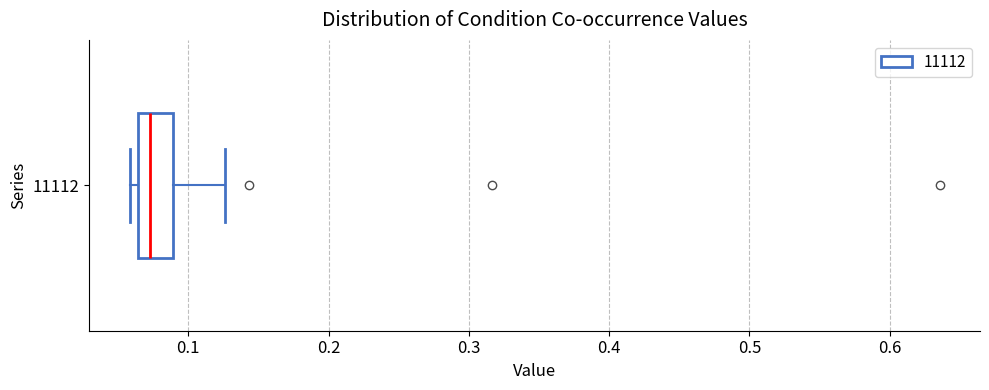

Read this box plot against the x-axis: the position of the median line, the range covered by the box, and the ends of both whiskers. The values are not printed on the chart, so give them approximately, as read against the axis.

median 0.07, box 0.06 to 0.09, whiskers 0.06 (just left of the box's left edge) to 0.13